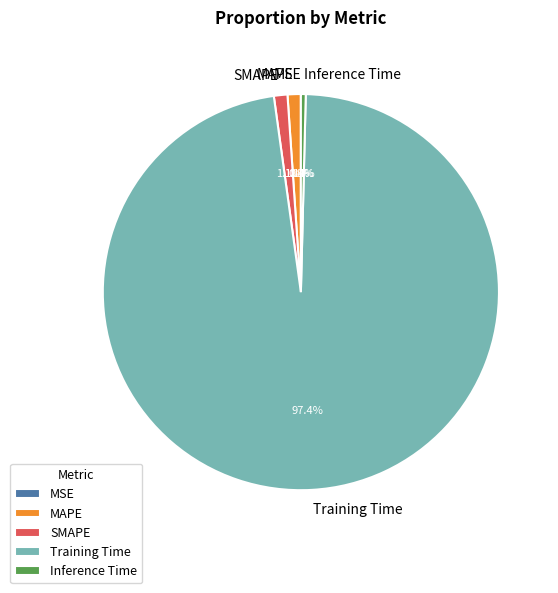

What is the majority slice?

Training Time